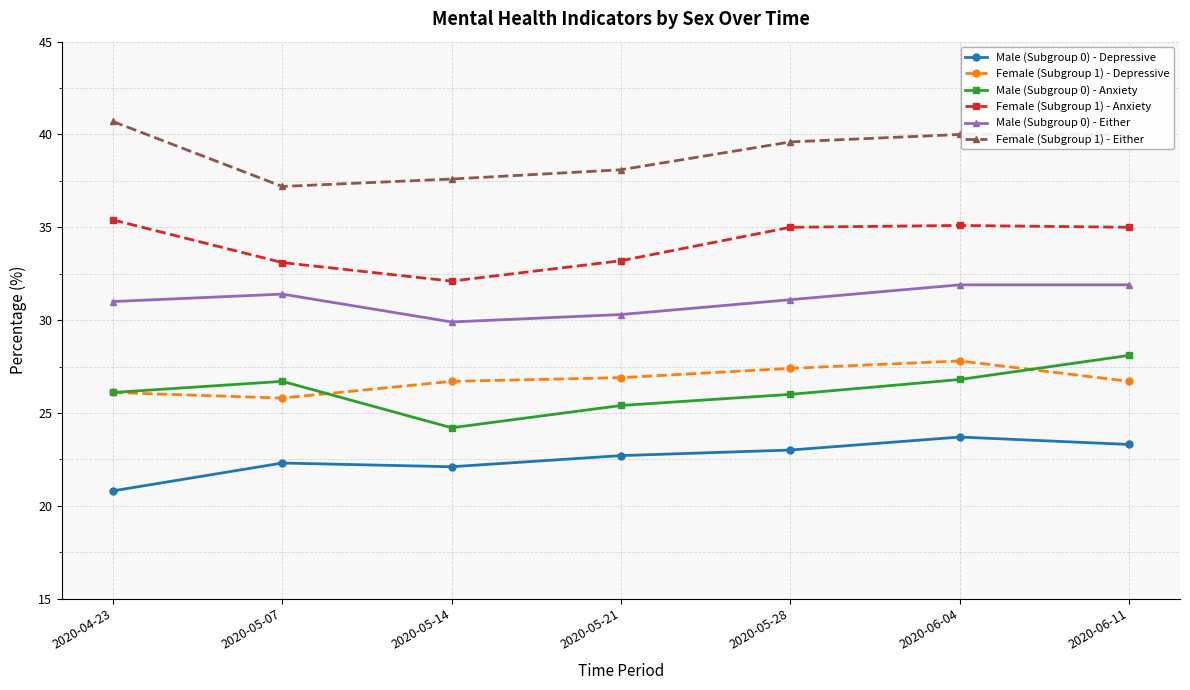

Rank the series at 2020-06-11 from highest to lowest value.

Female (Subgroup 1) - Either, Female (Subgroup 1) - Anxiety, Male (Subgroup 0) - Either, Male (Subgroup 0) - Anxiety, Female (Subgroup 1) - Depressive, Male (Subgroup 0) - Depressive